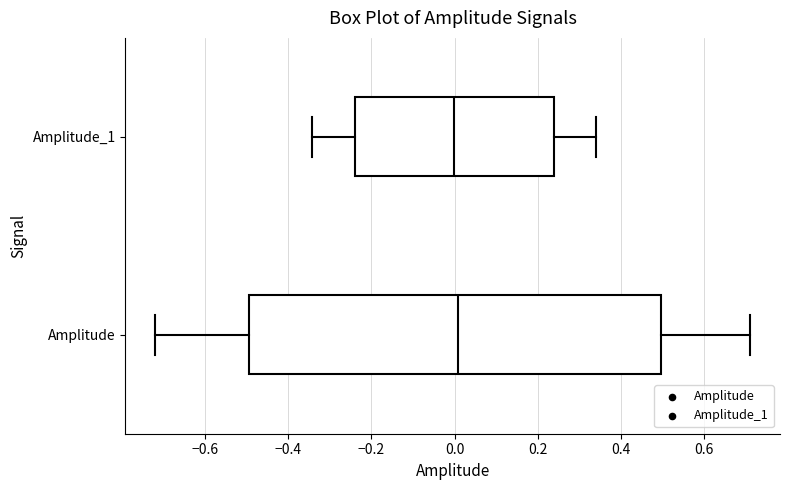

Reading bottom to top, transcribe this box plot: for each box, give where its median line is, the range the box spans, and where its two whiskers end, as read against the x-axis. The values are not printed on the chart, so give them approximately, as read against the axis.

Amplitude: median 0.00, box -0.50 to 0.50, whiskers -0.72 to 0.72
Amplitude_1: median 0.00, box -0.24 to 0.24, whiskers -0.34 to 0.34